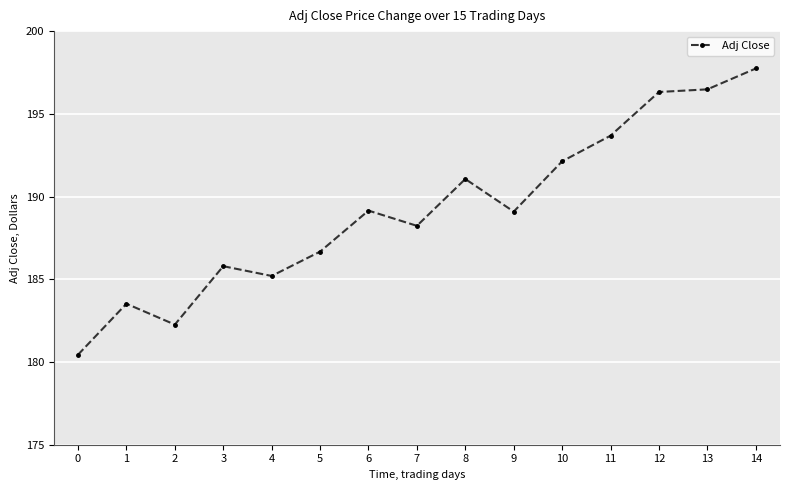

Which has a higher value, 9 or 3?

9